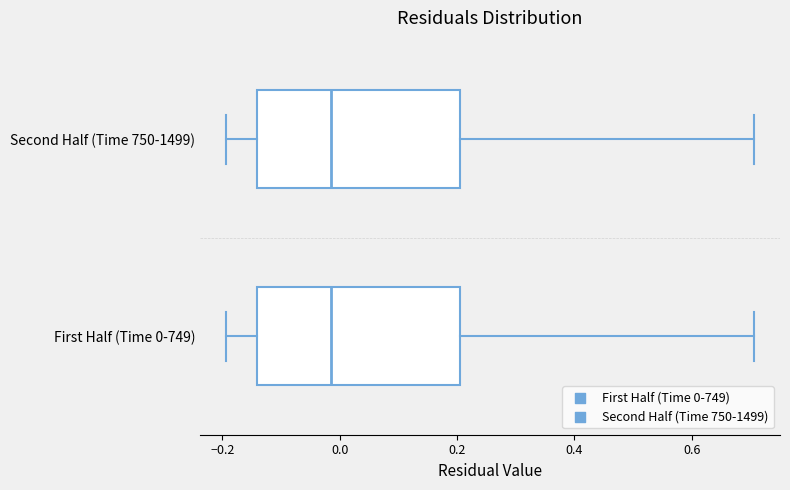

Reading bottom to top, transcribe this box plot: for each box, give where its median line is, the range the box spans, and where its two whiskers end, as read against the x-axis. The values are not printed on the chart, so give them approximately, as read against the axis.

First Half (Time 0-749): median -0.02, box -0.14 to 0.20, whiskers -0.20 to 0.70
Second Half (Time 750-1499): median -0.02, box -0.14 to 0.20, whiskers -0.20 to 0.70